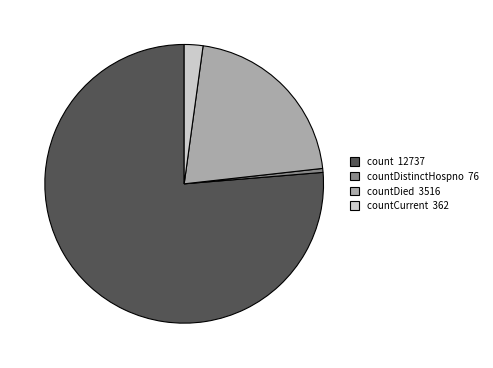

Approximately how many times larger is the value at countDied 3516 compared to countCurrent 362?

9.7